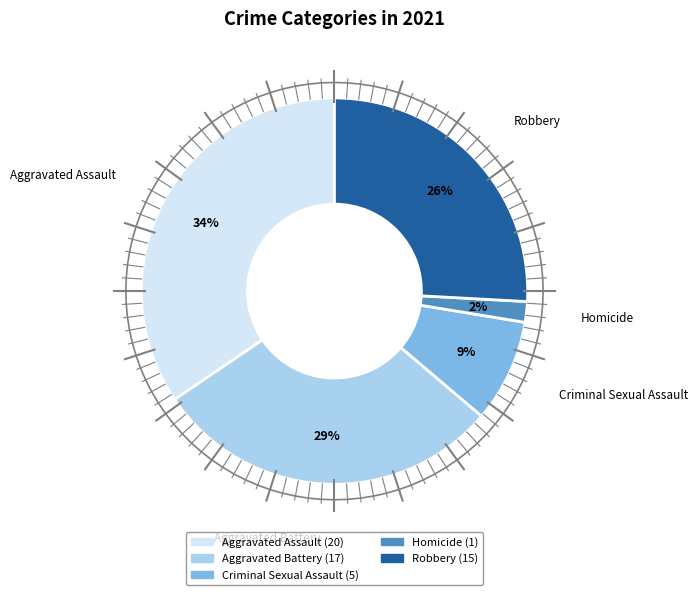

What is the largest slice in the pie chart?

Aggravated Assault